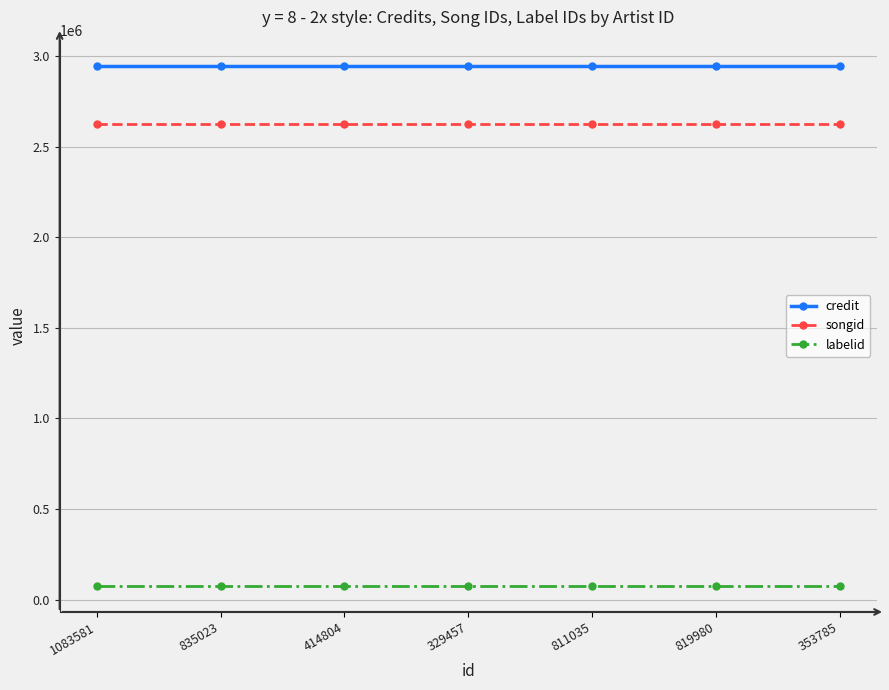

What position from the right is 819980?

2